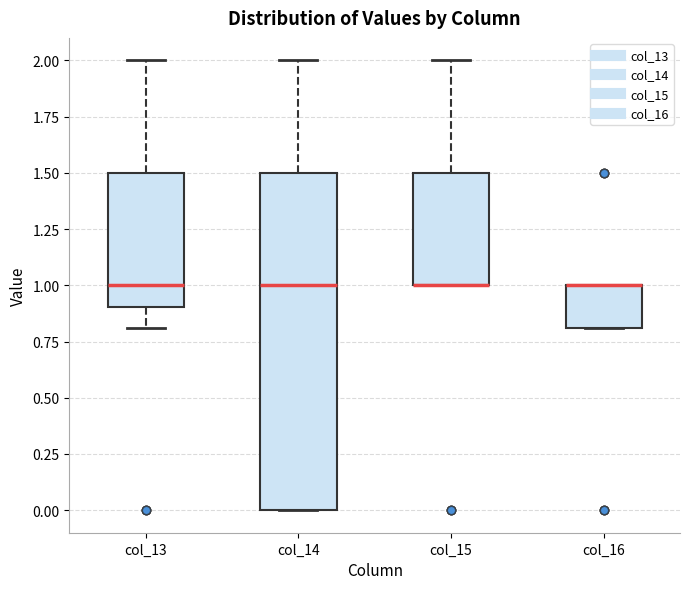

Comparing the boxes themselves (not the whiskers), which one is the tallest?

col_14